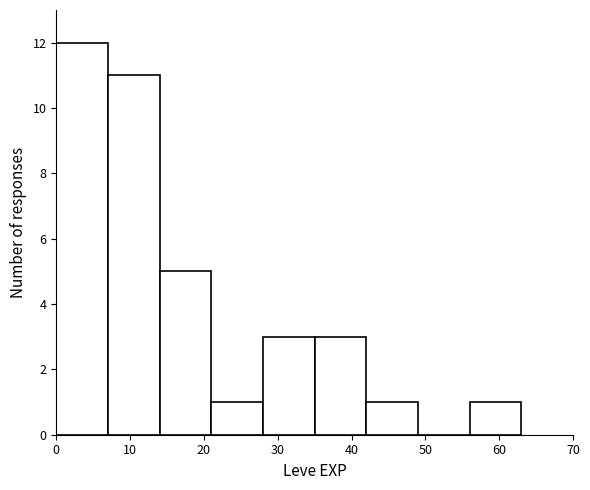

Reading left to right, transcribe this chart: for each bar, give the range it covers on the x-axis and its height. The values are not printed on the chart, so give them approximately, as read against the axis.

0 to 7: 12
7 to 14: 11
14 to 21: 5
21 to 28: 1
28 to 35: 3
35 to 42: 3
42 to 49: 1
49 to 56: 0
56 to 63: 1